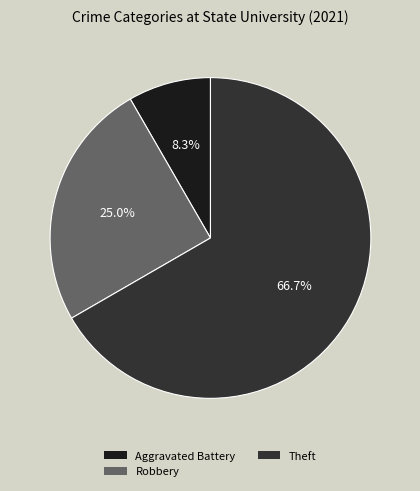

To the nearest percent, what is the combined percentage of Theft and Aggravated Battery?

75%